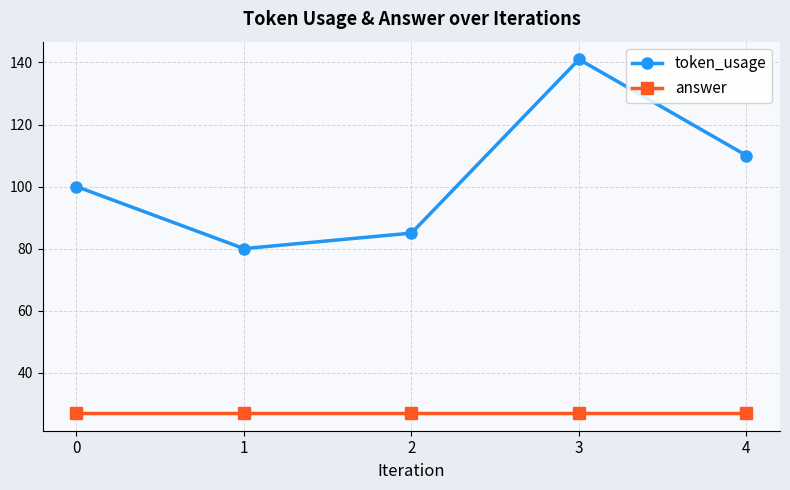

Is the value of answer at 2 greater than the value of token_usage at 1?

No